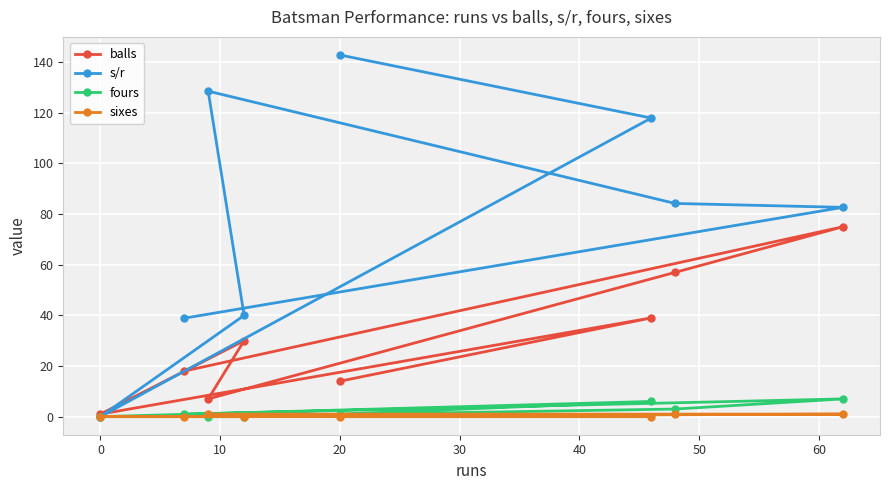

Count the sixes values in the range 0 to 1.

8